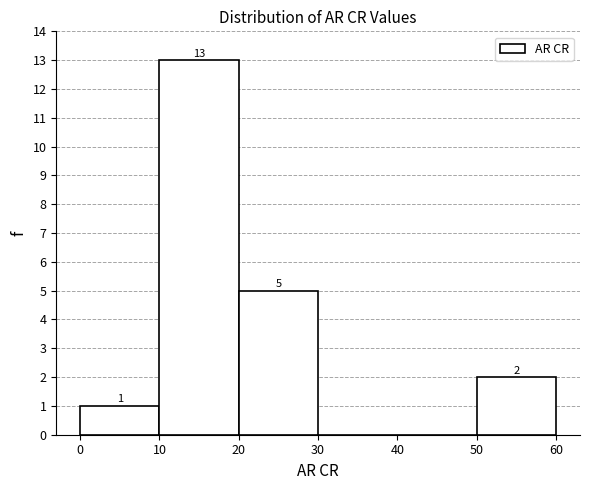

Which range on the x-axis has the tallest bar?

10 to 20